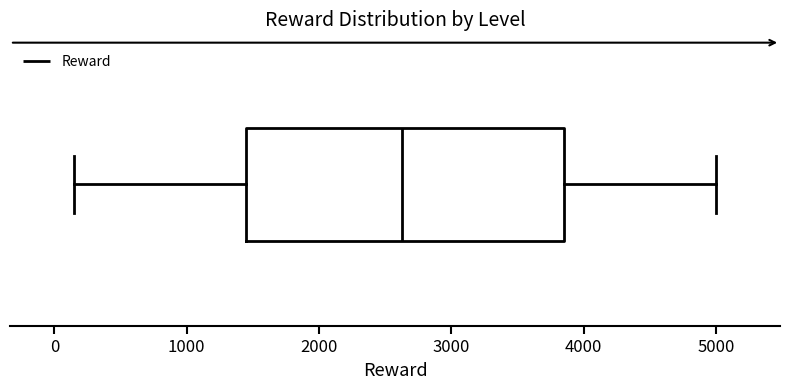

Read this box plot against the x-axis: the position of the median line, the range covered by the box, and the ends of both whiskers. The values are not printed on the chart, so give them approximately, as read against the axis.

median 2600, box 1500 to 3900, whiskers 200 to 5000